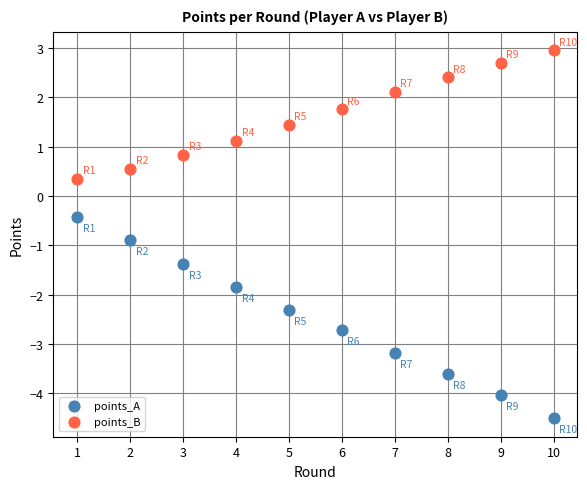

Across all series, what Y value is closest to 0?

0.3